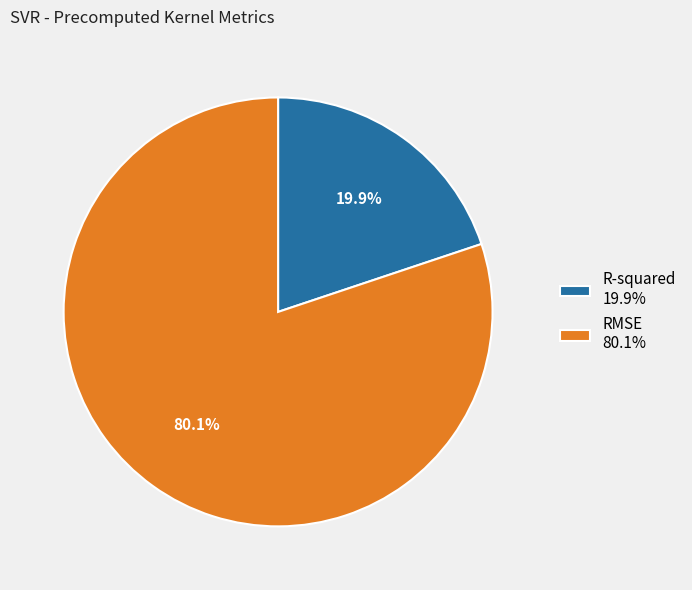

To the nearest percent, what portion does R-squared represent?

20%